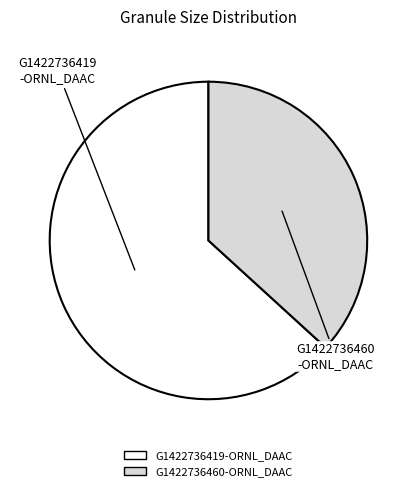

The G1422736419-ORNL_DAAC slice represents 63% of the pie. True or false?

True